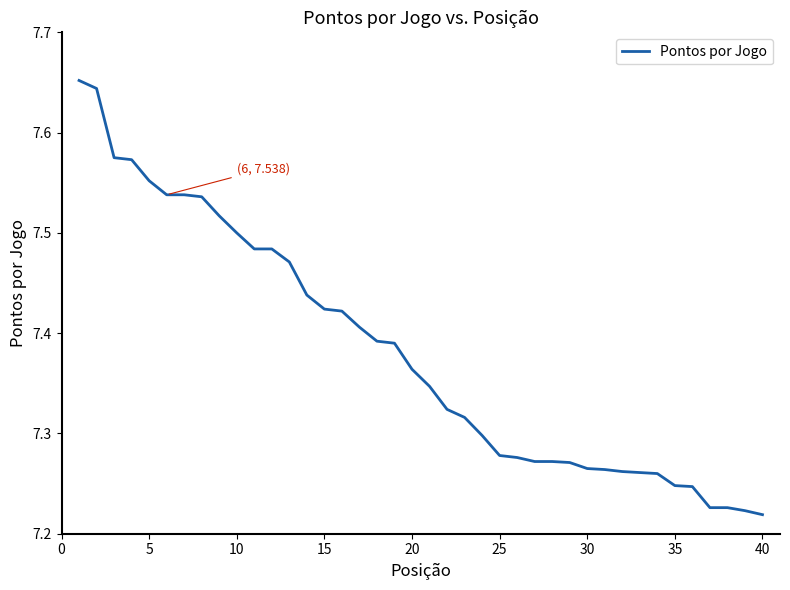

What is the difference between the maximum and minimum values?

0.4